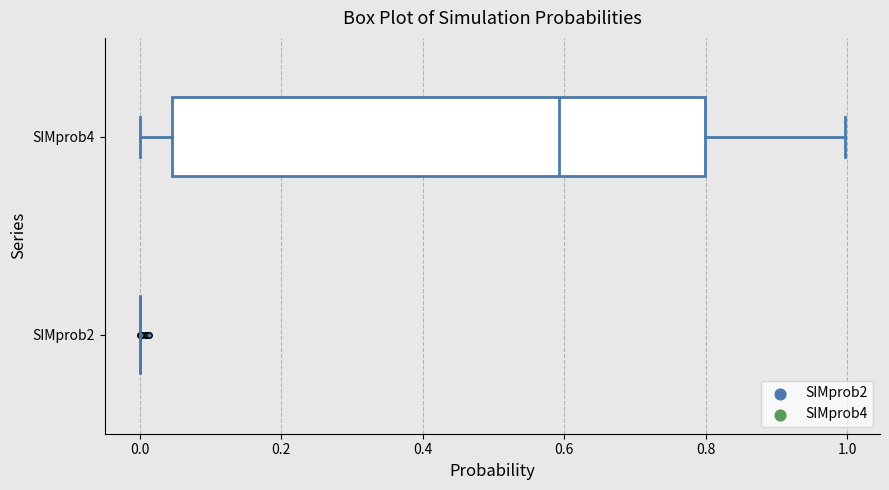

Where is the right edge of the box for SIMprob4 on the x-axis? The values are not printed on the chart, so give them approximately, as read against the axis.

0.80